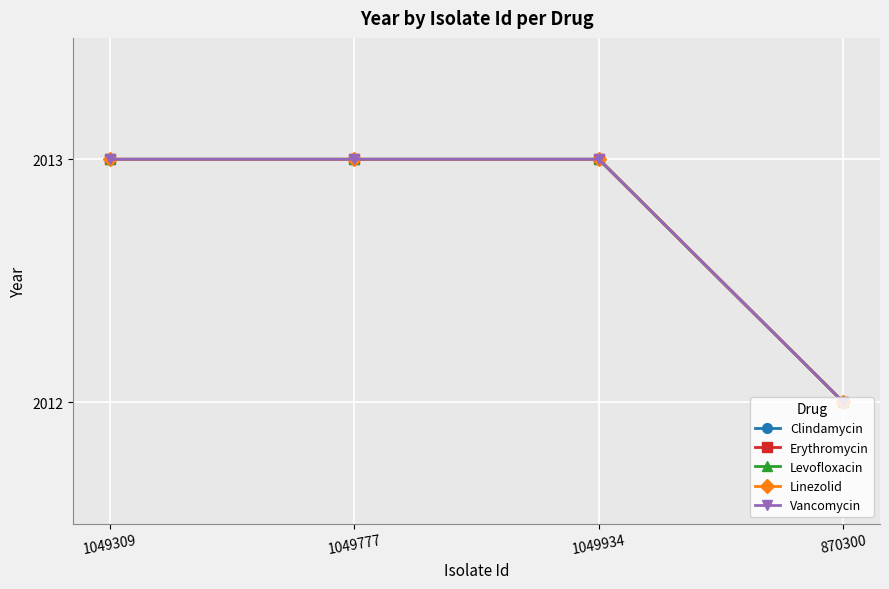

Does the chart have visible grid lines?

Yes